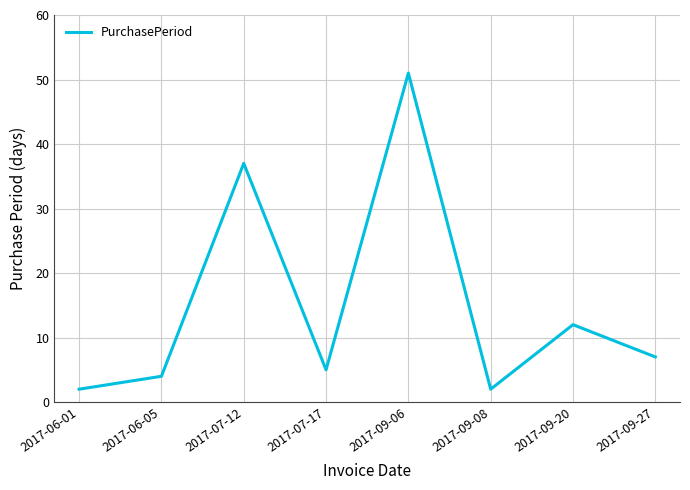

What is the difference between the maximum and minimum values?

49